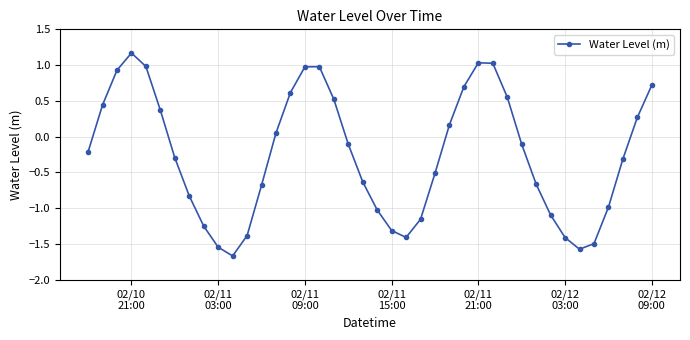

How many data points are less than 0?

23